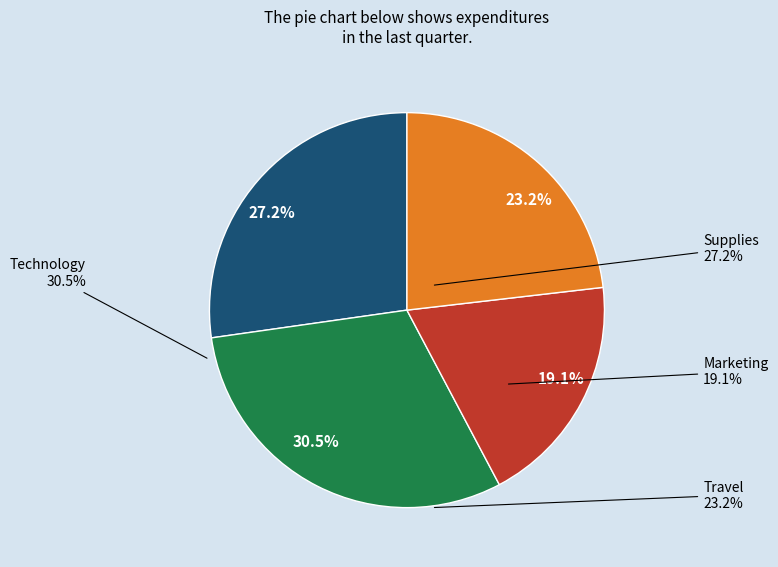

Is there a majority slice in this chart?

No